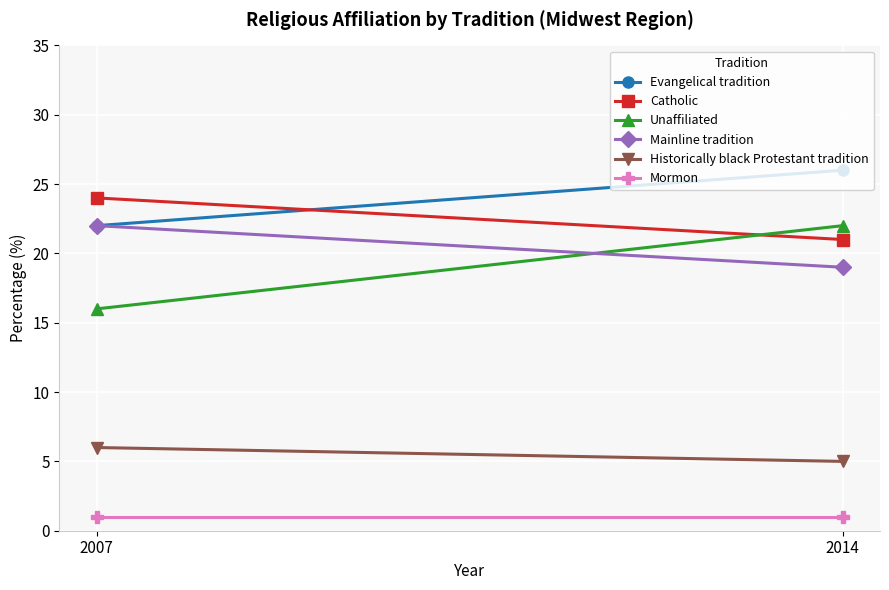

Reading right to left, list all the values displayed in this chart.

Evangelical tradition: 2014=26	2007=22
Catholic: 2014=21	2007=24
Unaffiliated: 2014=22	2007=16
Mainline tradition: 2014=19	2007=22
Historically black Protestant tradition: 2014=5	2007=6
Mormon: 2014=1	2007=1